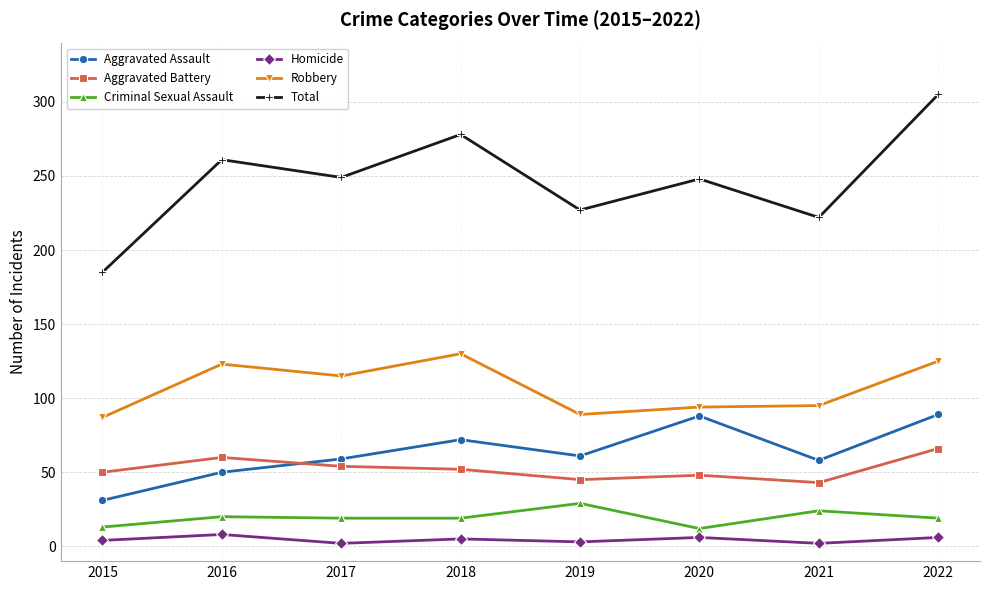

At which category is the sum across all series the highest?

2022